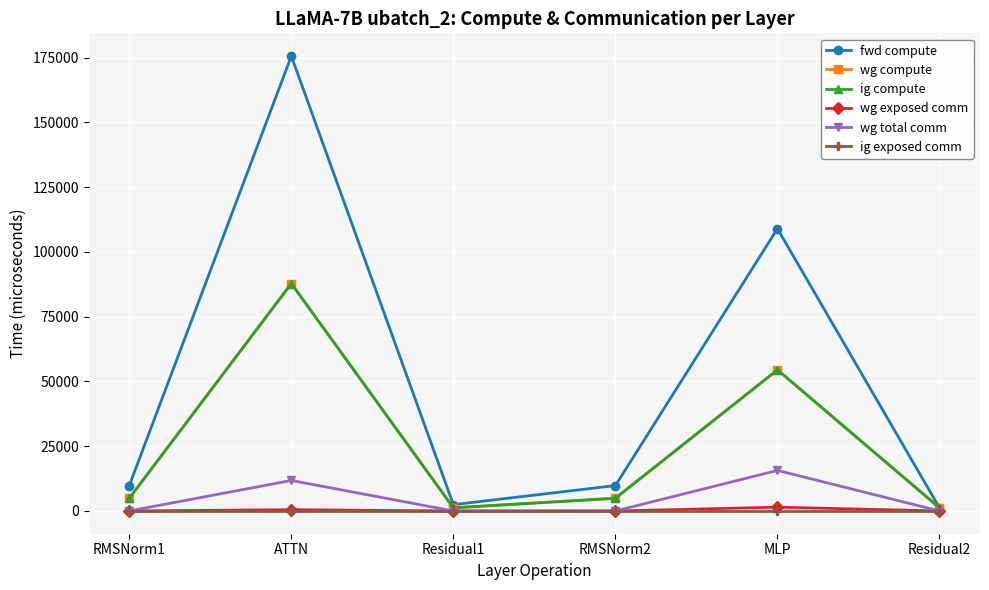

What is the label of the 4th point from the left?

RMSNorm2